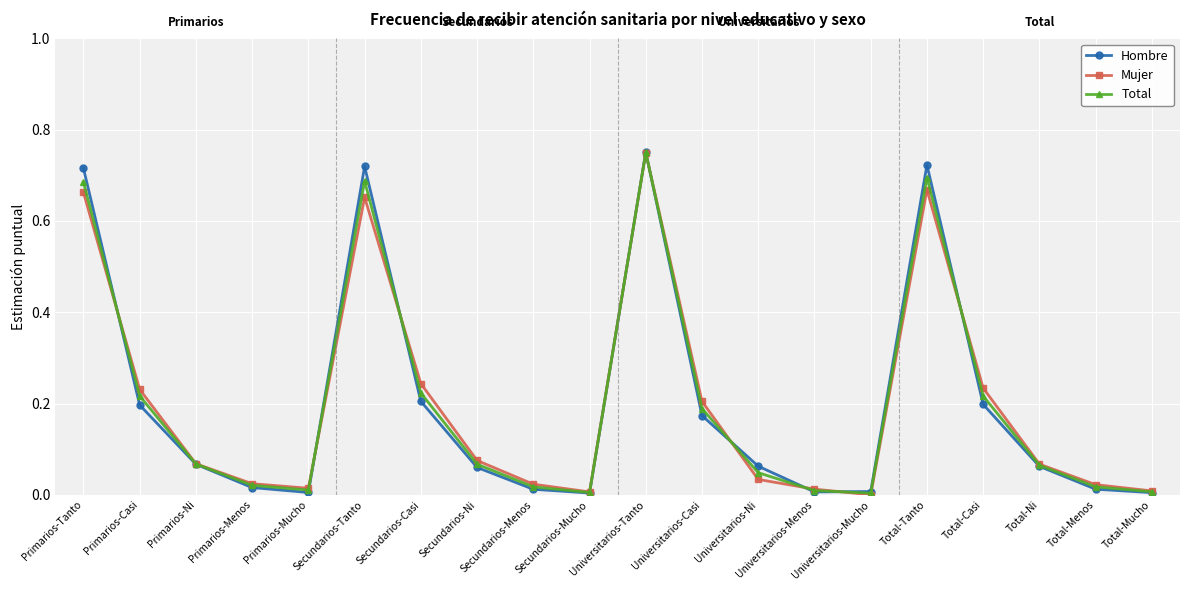

What is the total value across all series at Primarios-Casi?

0.6